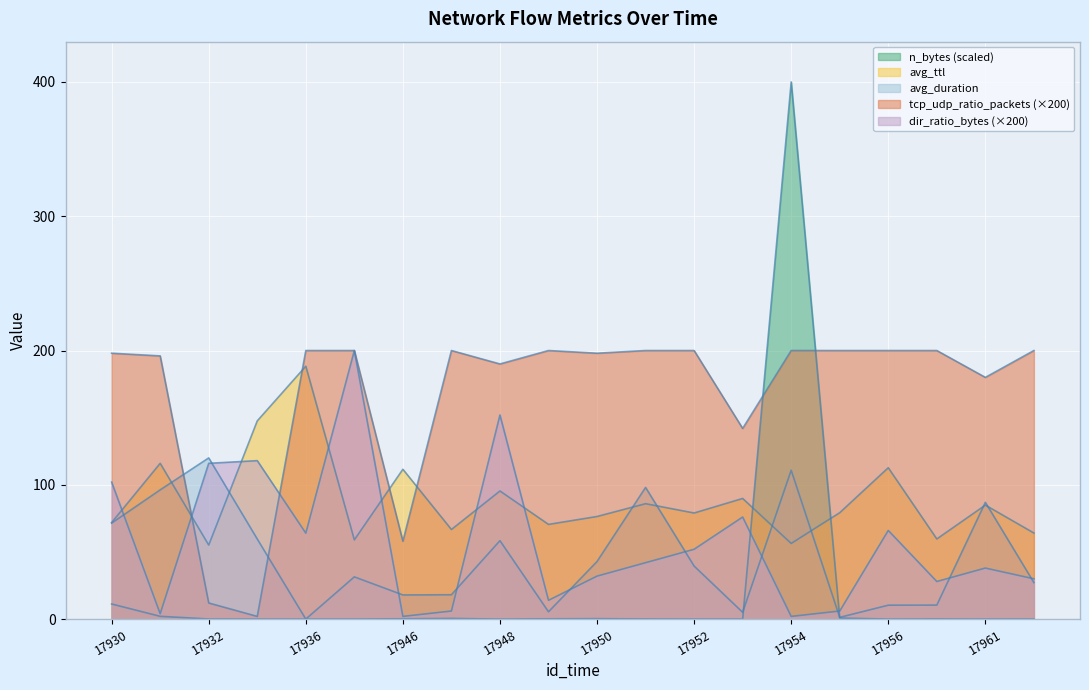

How many intersections are there between n_bytes_norm and avg_ttl?

2